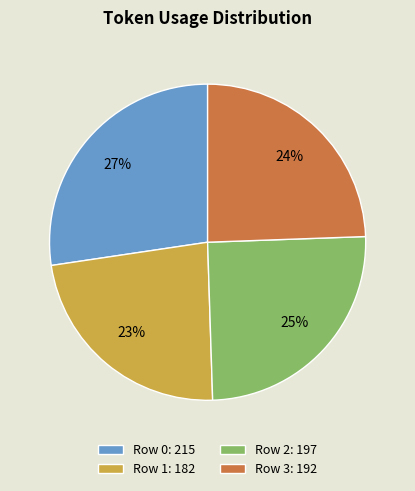

True or false: Row 2: 197 accounts for 18% of the total.

False